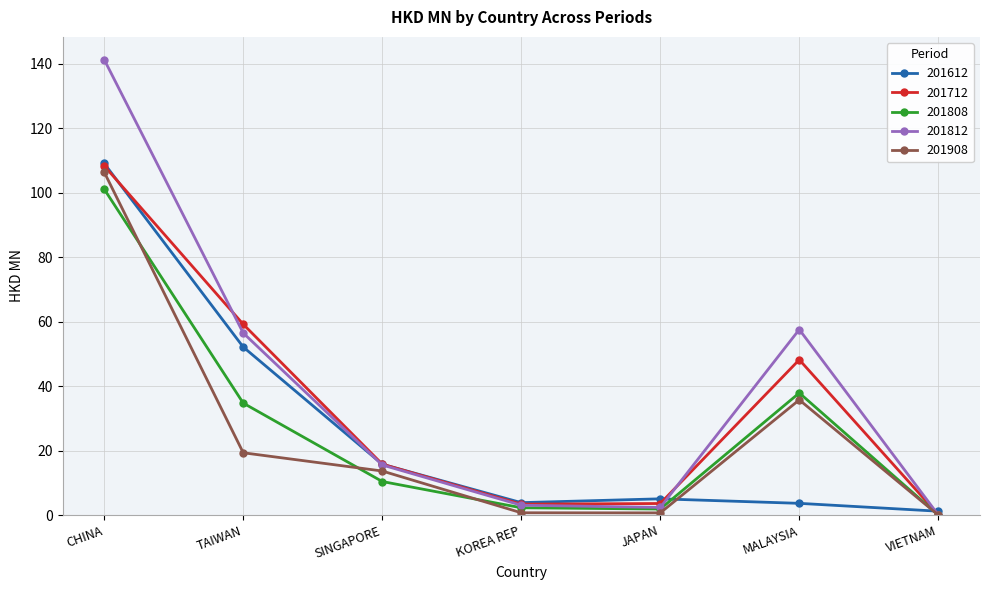

At which label is 201808 closest to 50?

MALAYSIA